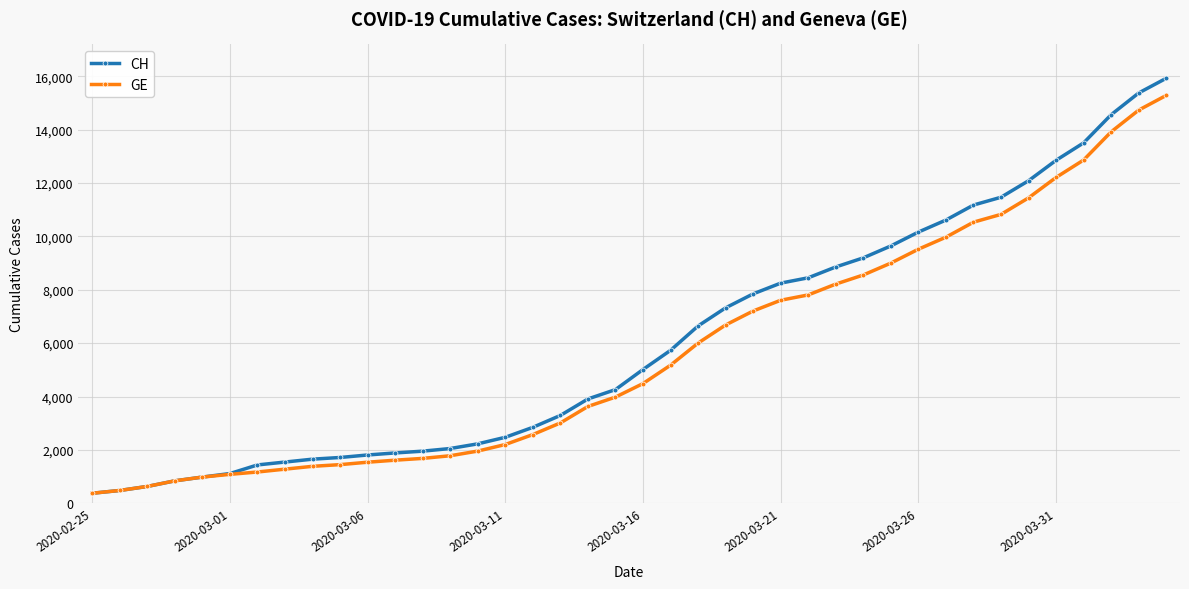

What is the value of the GE point at the 32nd from the left?

9971